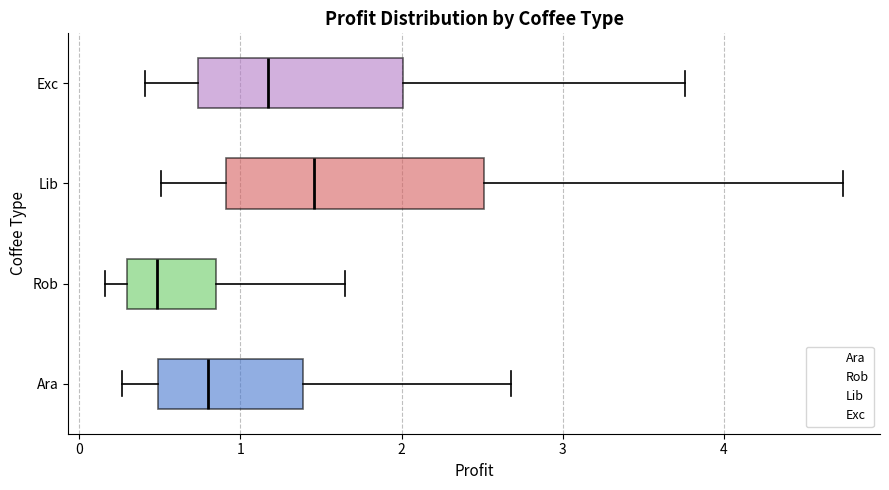

Which box's median line is the furthest to the left?

Rob